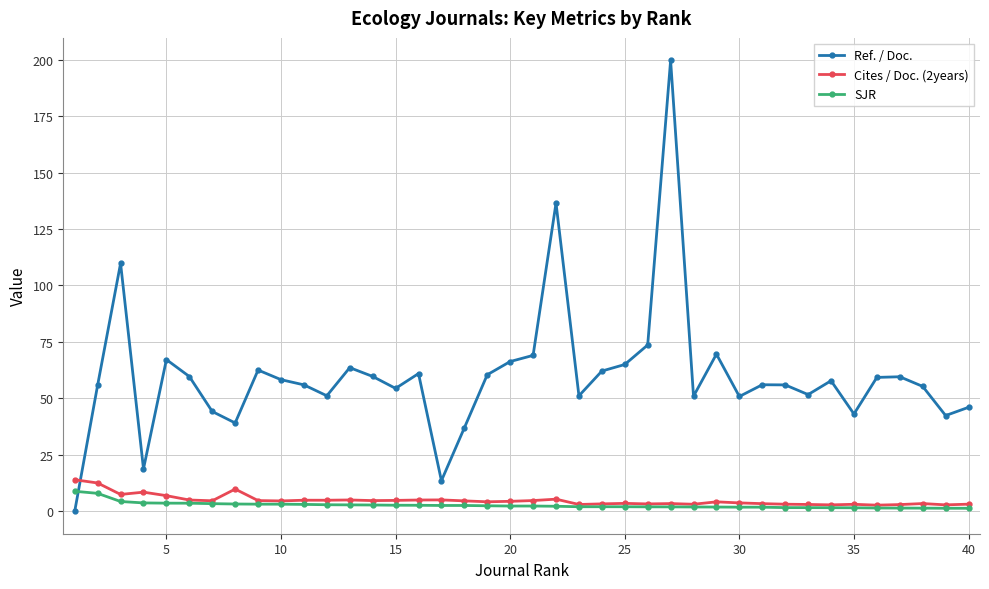

What is the value of the Ref. / Doc. point at the 30th from the left?

50.8